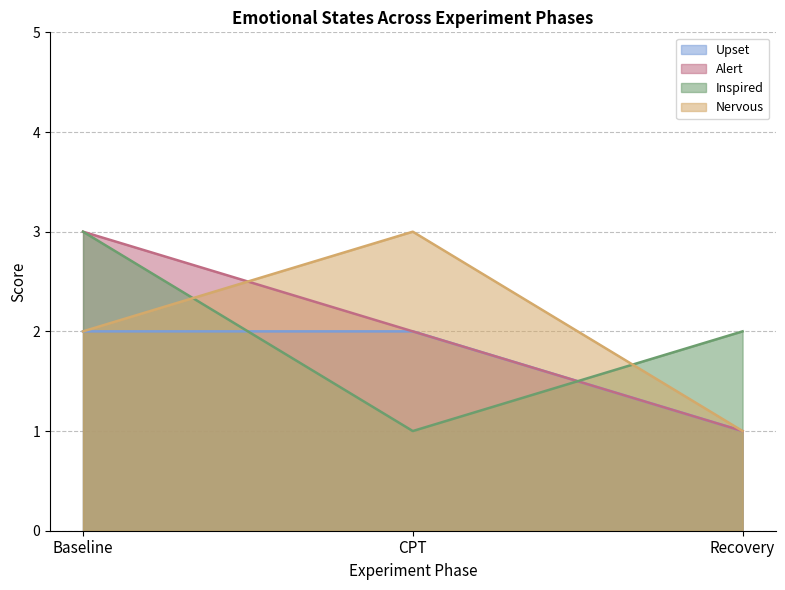

Which series has the largest total across all categories?

Alert